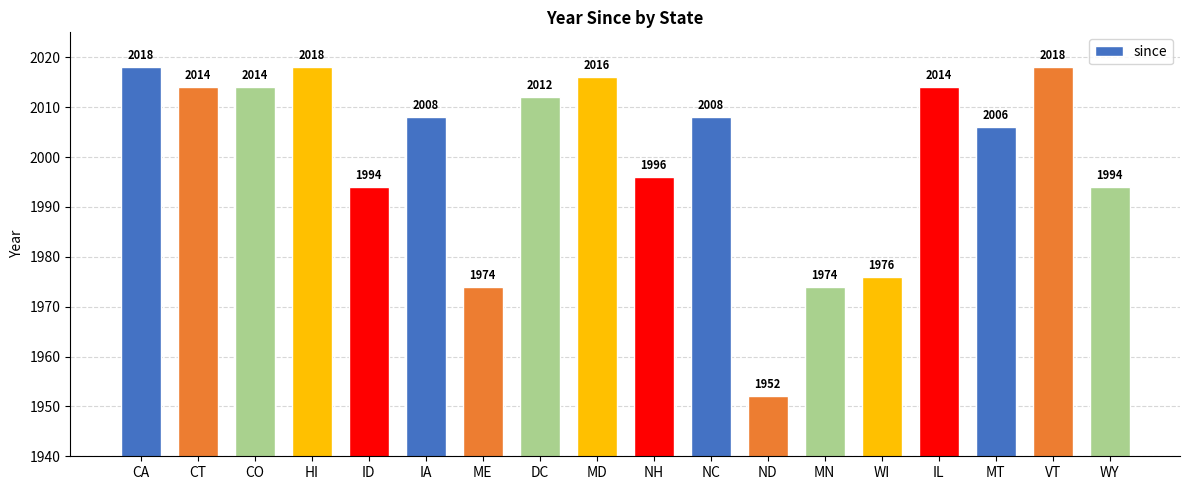

What is the average value?

2000